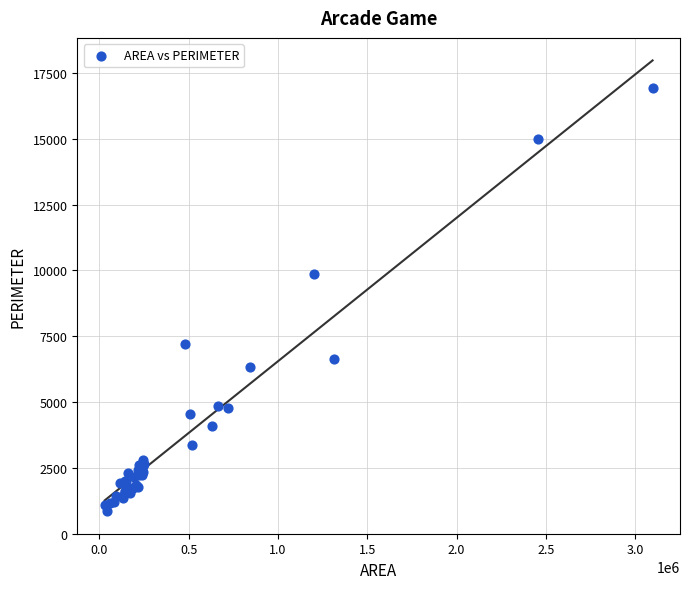

What Y value in the scatter plot is closest to 8890?

9842.4